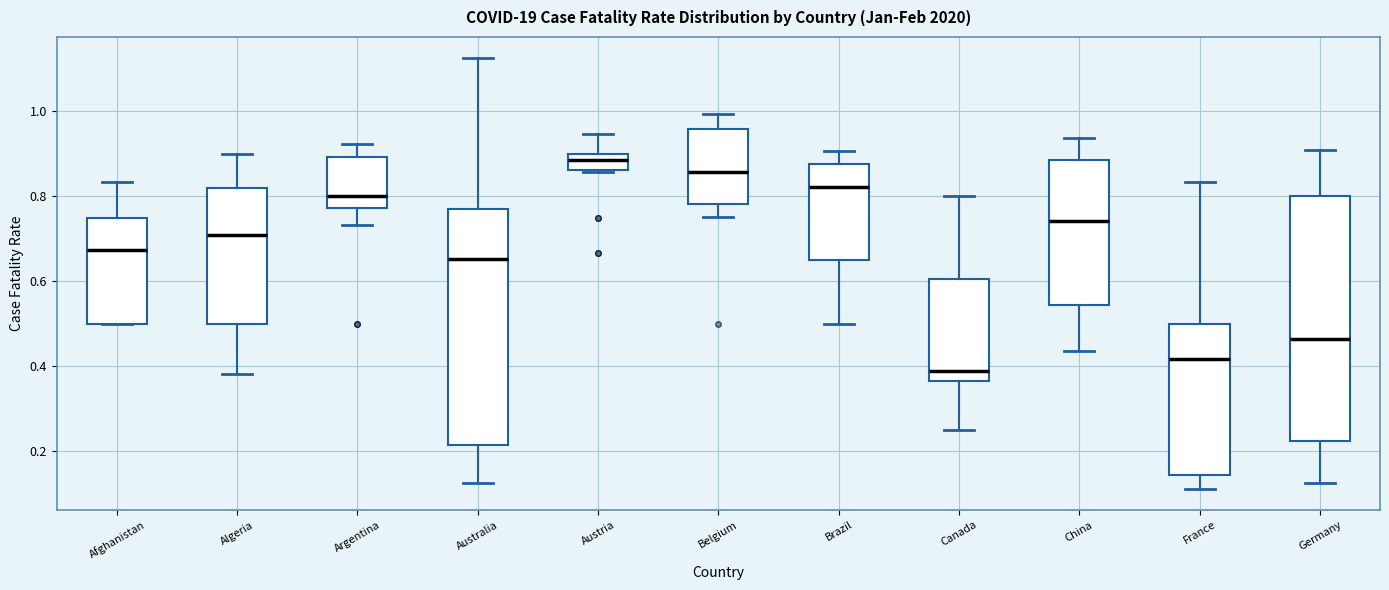

Which box's median line is the highest?

Austria